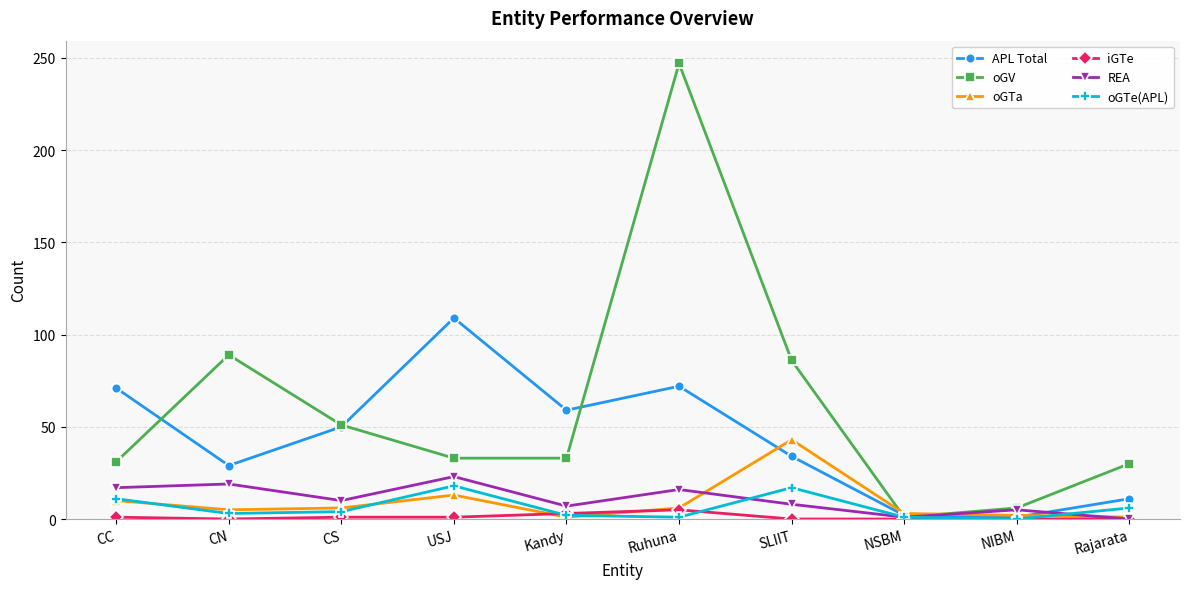

Which series has the widest spread of values?

oGV